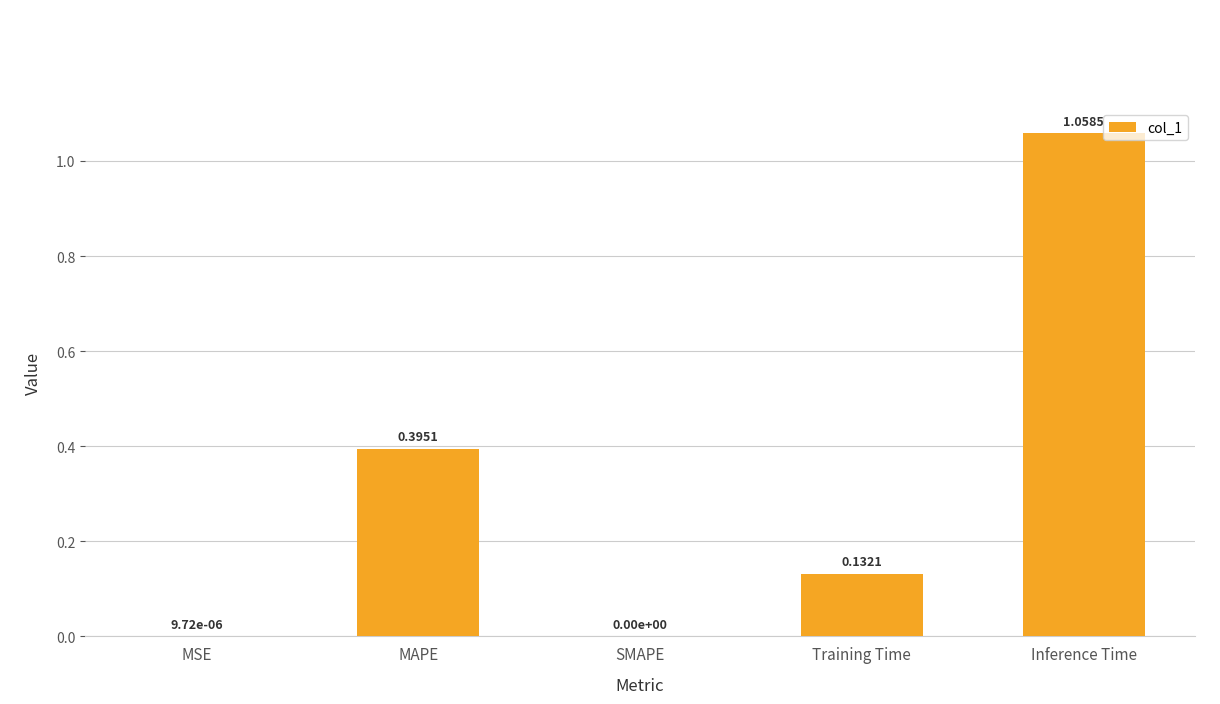

What is the sum of the values at Inference Time and MAPE?

1.5